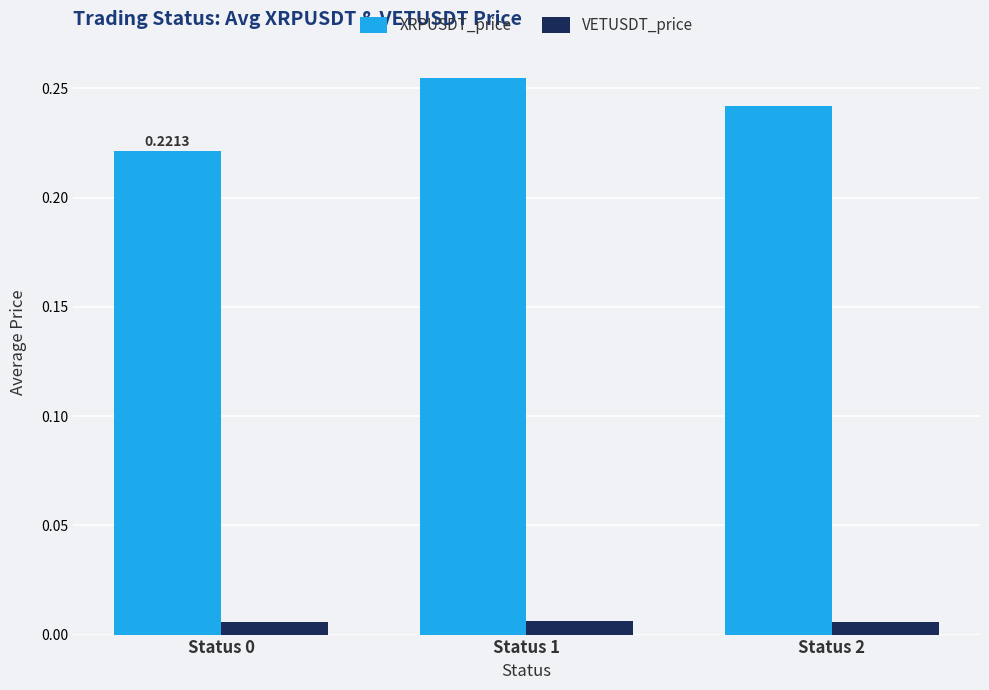

Rank the series by their maximum value, from lowest to highest.

VETUSDT_price, XRPUSDT_price